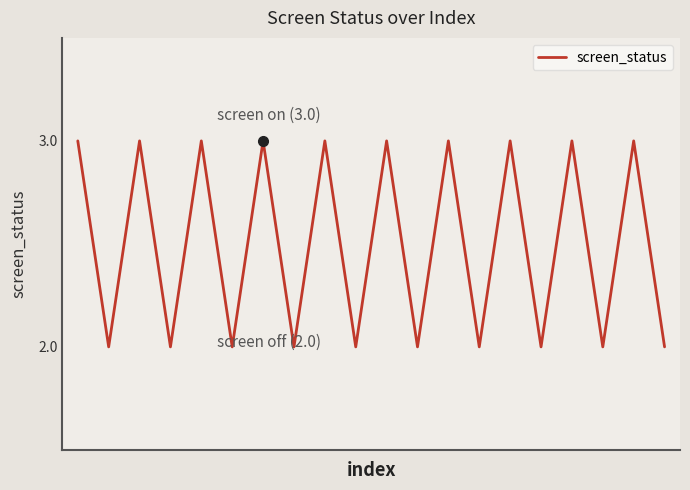

What is the greatest value displayed?

3